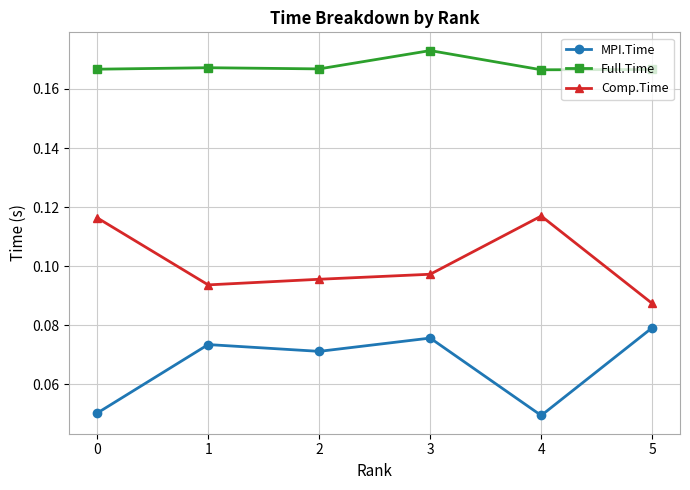

At which category is the sum across all series the highest?

3